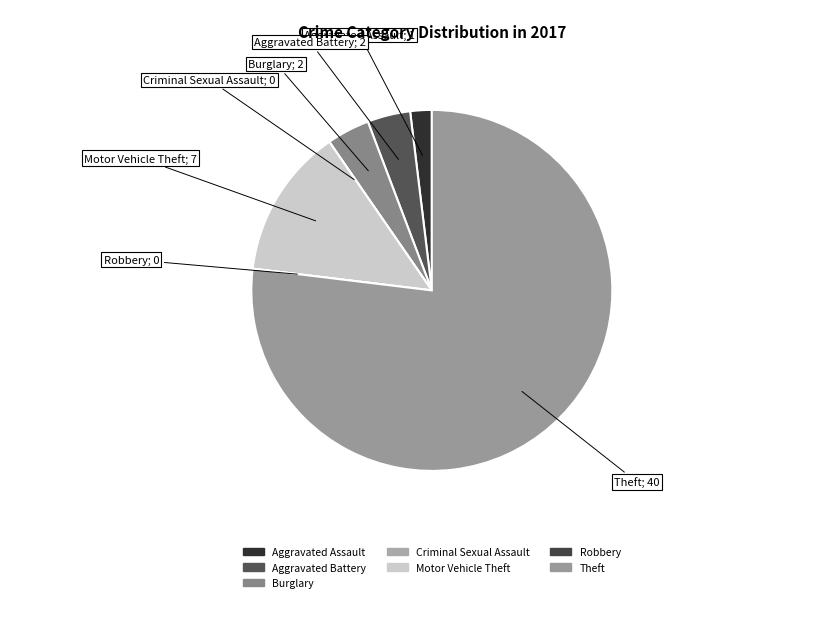

Does Theft account for over 50% of the chart?

Yes